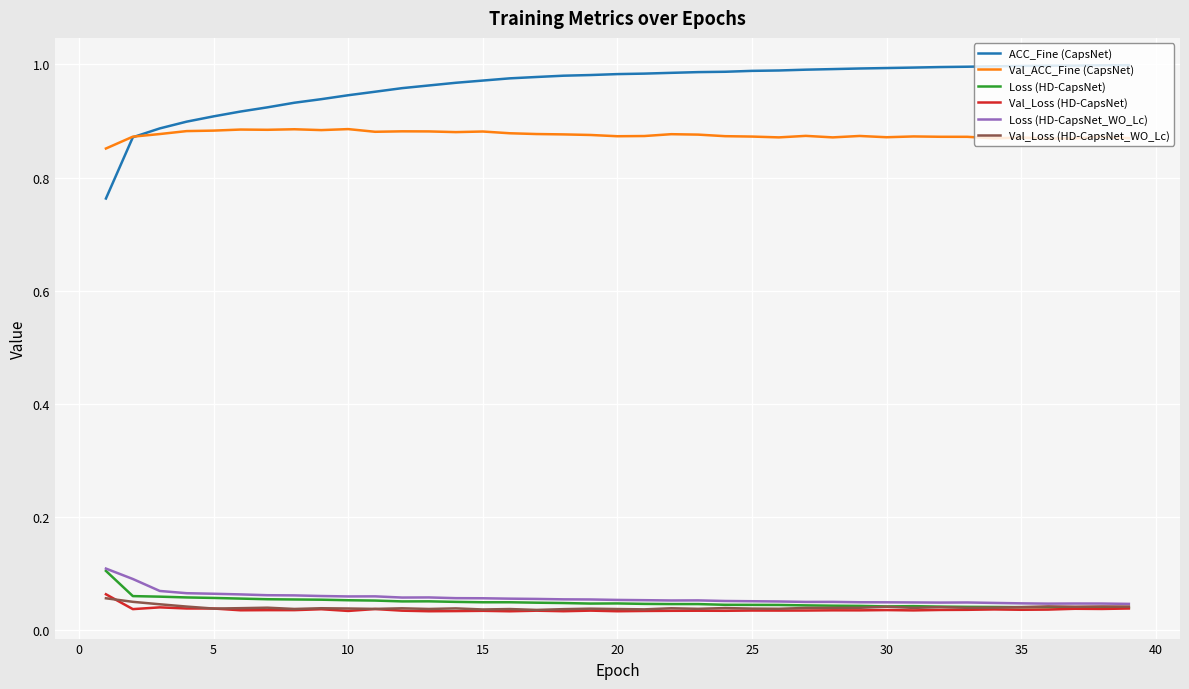

Which series has the largest range (max minus min)?

ACC_Fine (CapsNet)